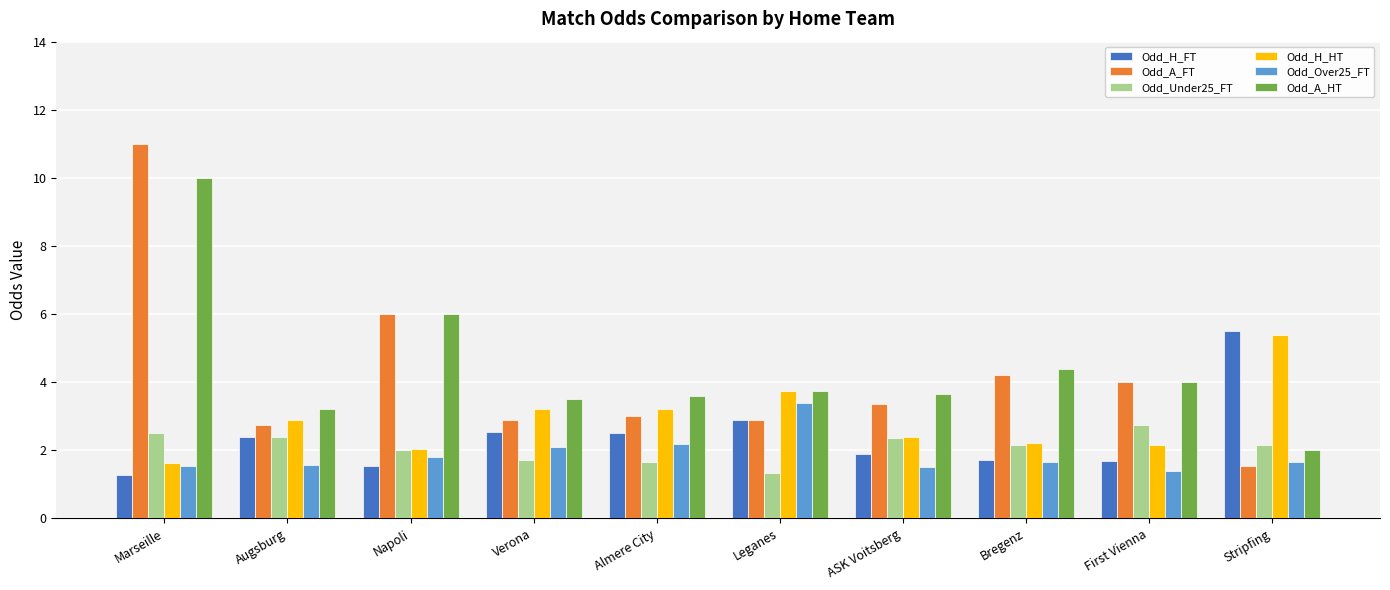

The value of Odd_A_FT at Stripfing is 2.5. True or false?

False